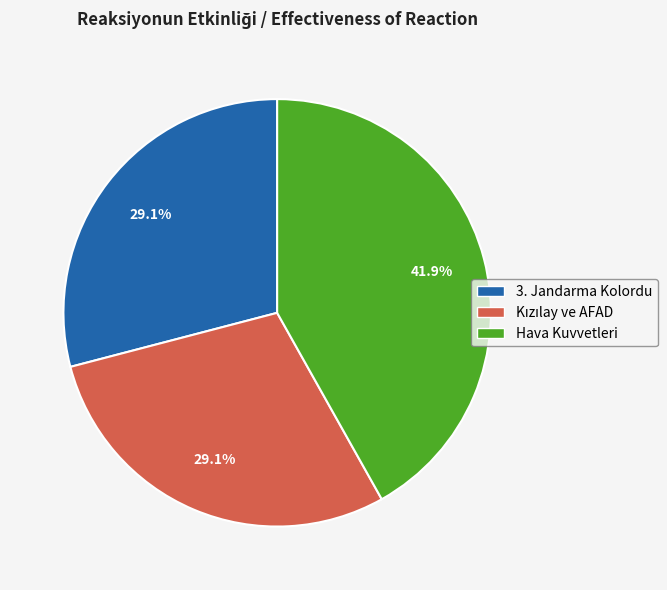

Does any single category account for the majority?

No